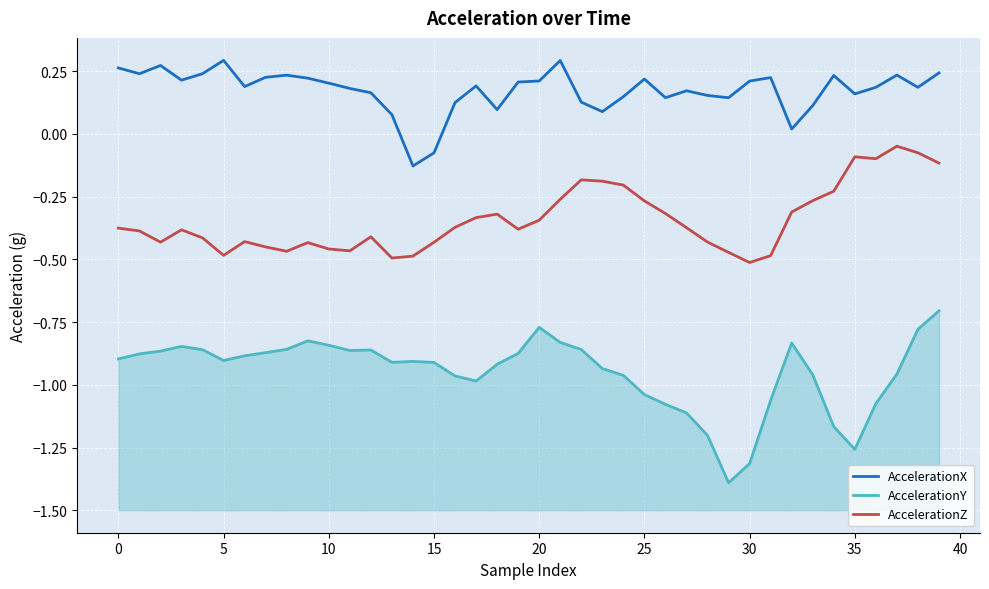

What is the difference between the AccelerationX values at 39 and 22?

0.1